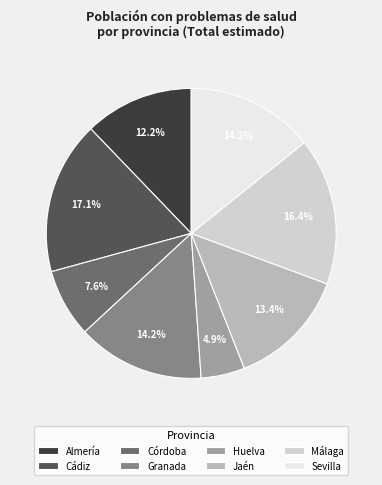

To the nearest percent, what is the difference between the Jaén and Sevilla slice percentages?

1%